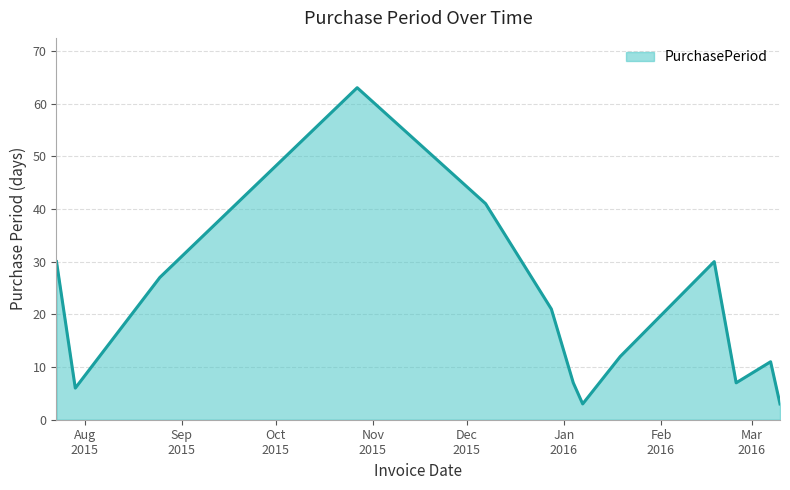

What is the smallest value displayed?

3